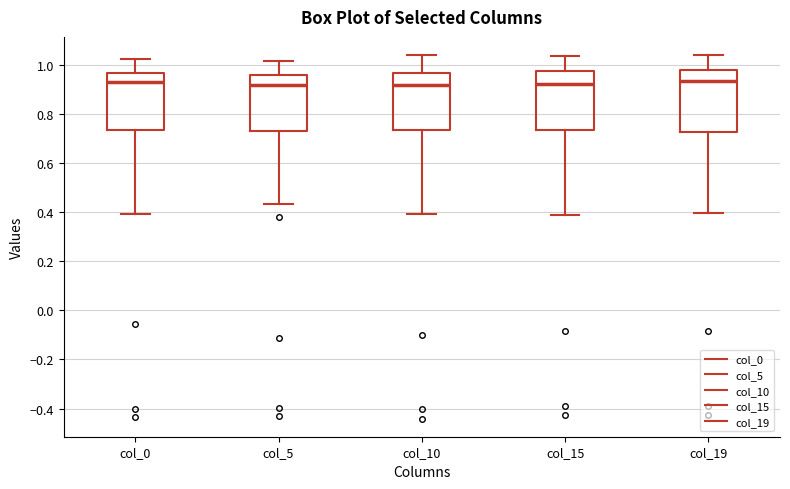

Reading left to right, read every box against the y-axis: the position of its median line, the range the box covers, and the ends of its whiskers. The values are not printed on the chart, so give them approximately, as read against the axis.

col_0: median 0.94, box 0.74 to 0.96, whiskers 0.40 to 1.02
col_5: median 0.92, box 0.72 to 0.96, whiskers 0.44 to 1.02
col_10: median 0.92, box 0.74 to 0.96, whiskers 0.40 to 1.04
col_15: median 0.92, box 0.74 to 0.98, whiskers 0.38 to 1.04
col_19: median 0.94, box 0.72 to 0.98, whiskers 0.40 to 1.04